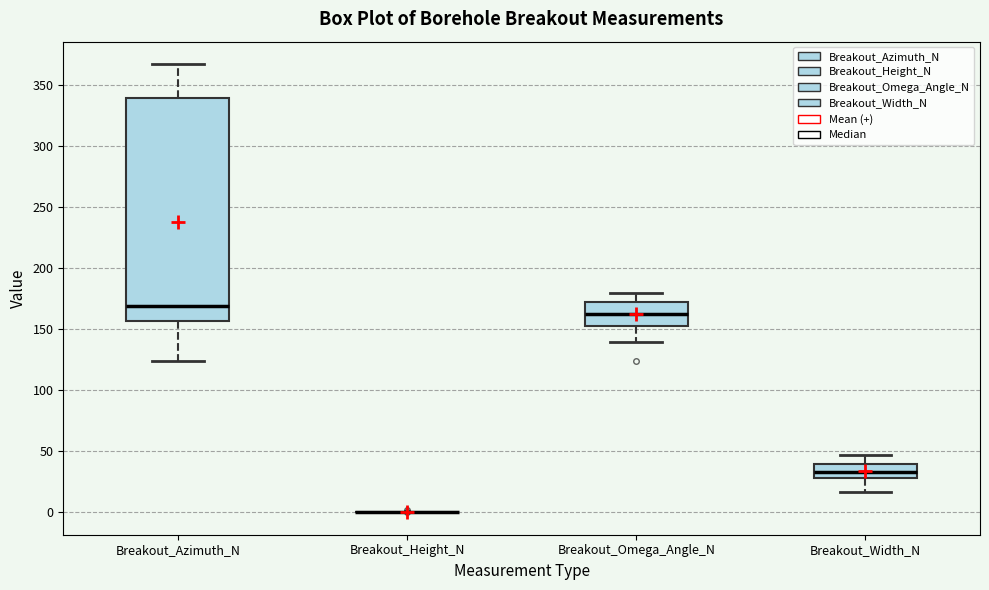

Reading left to right, transcribe this box plot: for each box, give where its median line is, the range the box spans, and where its two whiskers end, as read against the y-axis. The values are not printed on the chart, so give them approximately, as read against the axis.

Breakout_Azimuth_N: median 170, box 155 to 340, whiskers 125 to 365
Breakout_Height_N: box collapsed to a line at 0, whiskers 0 to 0
Breakout_Omega_Angle_N: median 165, box 155 to 170, whiskers 140 to 180
Breakout_Width_N: median 35, box 30 to 40, whiskers 15 to 45